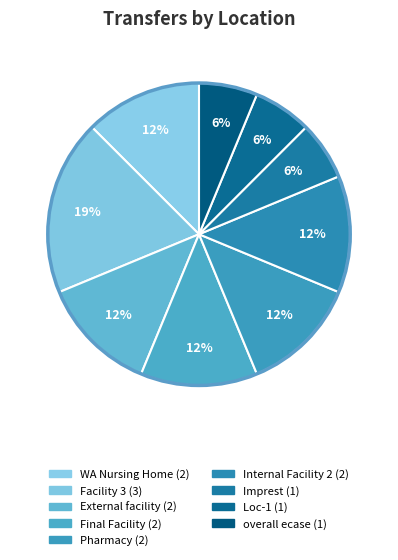

How many slices are in this pie chart?

9